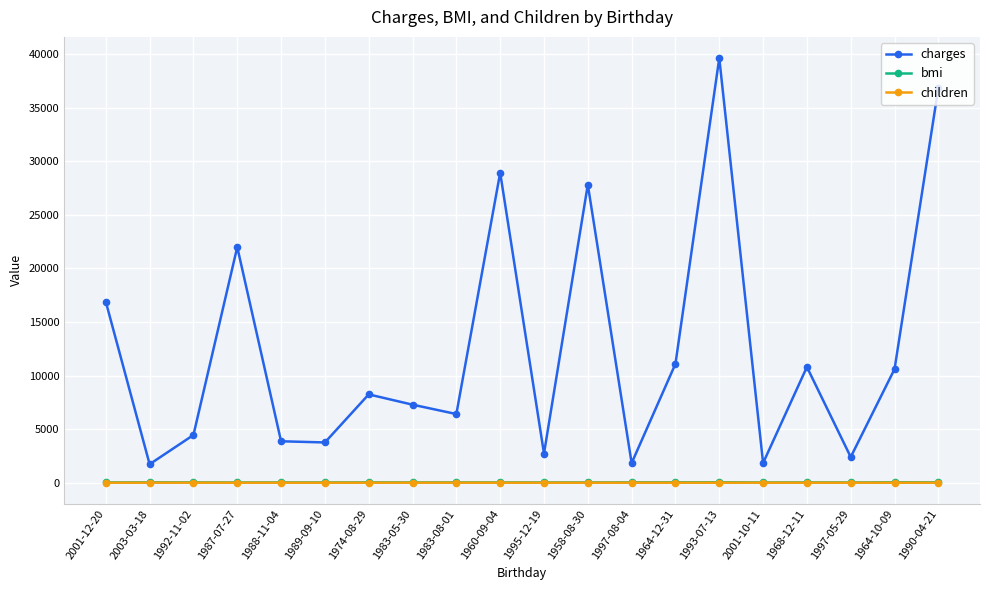

What is the minimum value for bmi?

22.7